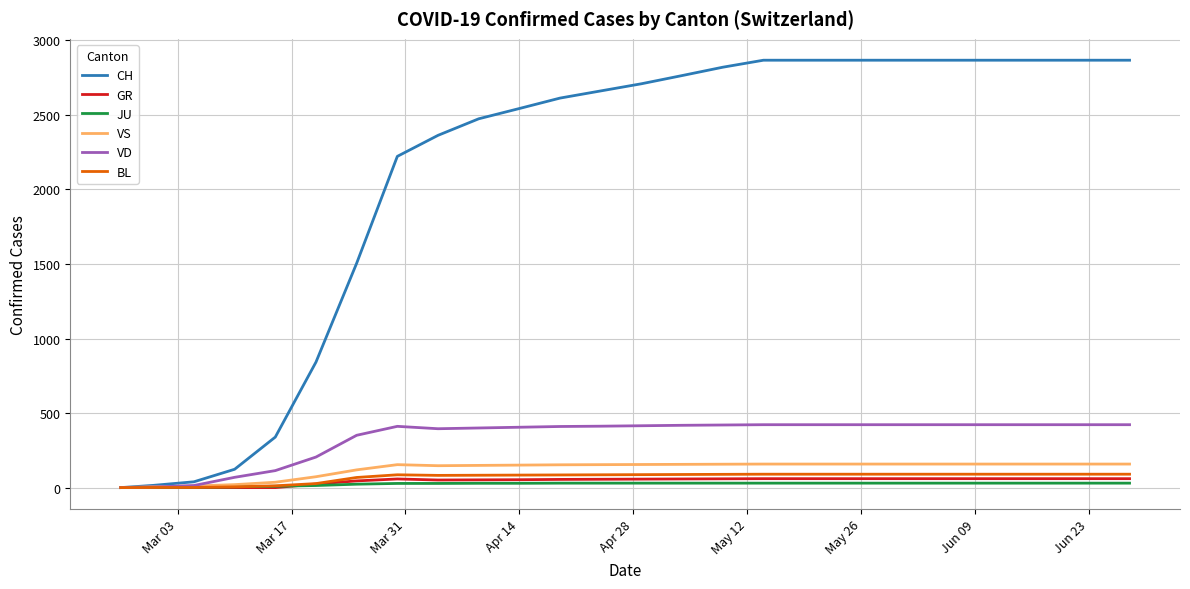

Is this an area chart (filled region under the line)?

No